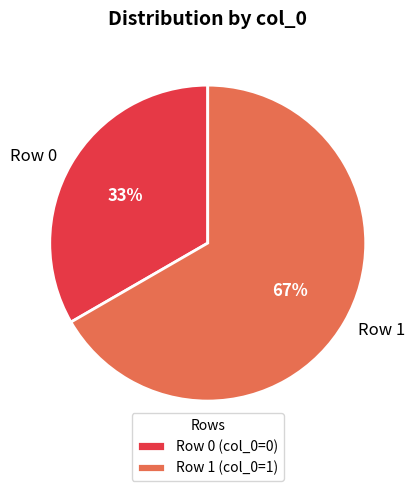

To the nearest percent, what portion does Row 1 represent?

67%